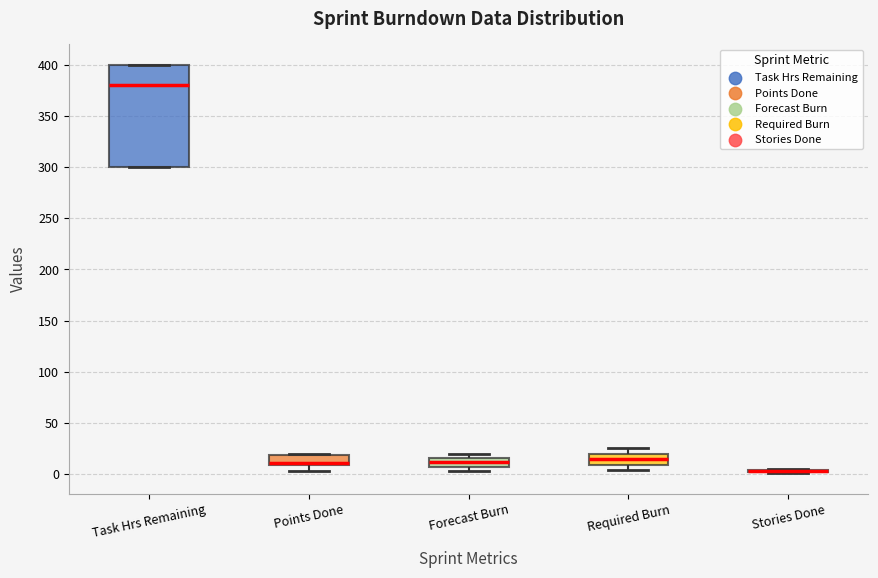

Where is the lower edge of the box for Required Burn on the y-axis? The values are not printed on the chart, so give them approximately, as read against the axis.

10